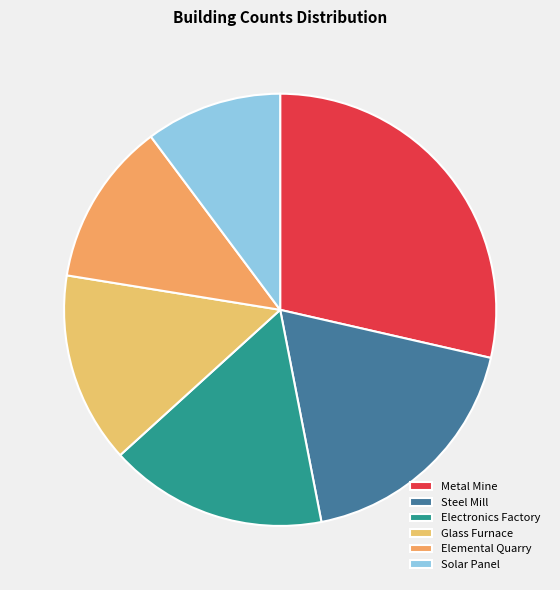

Is it true that Elemental Quarry is 1% of the pie?

False